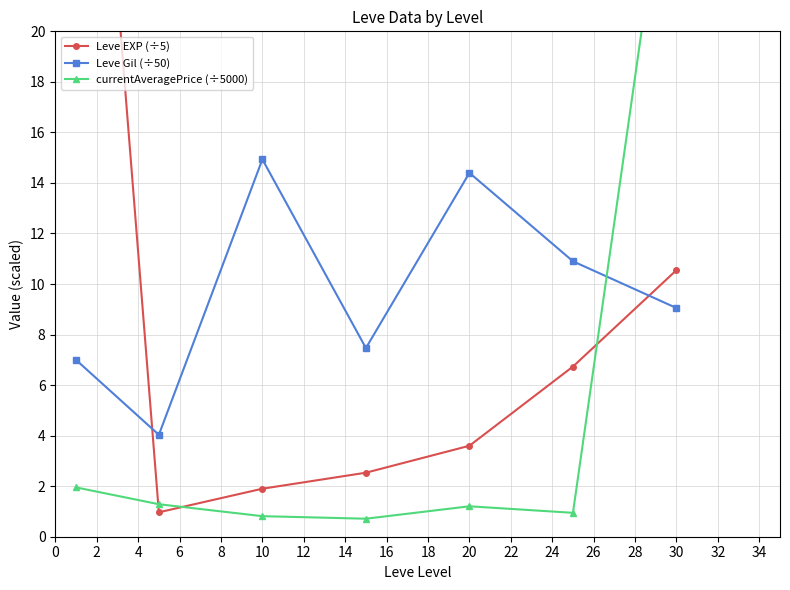

True or false: currentAveragePrice (÷5000) has more than 0 points higher than both neighbors.

True